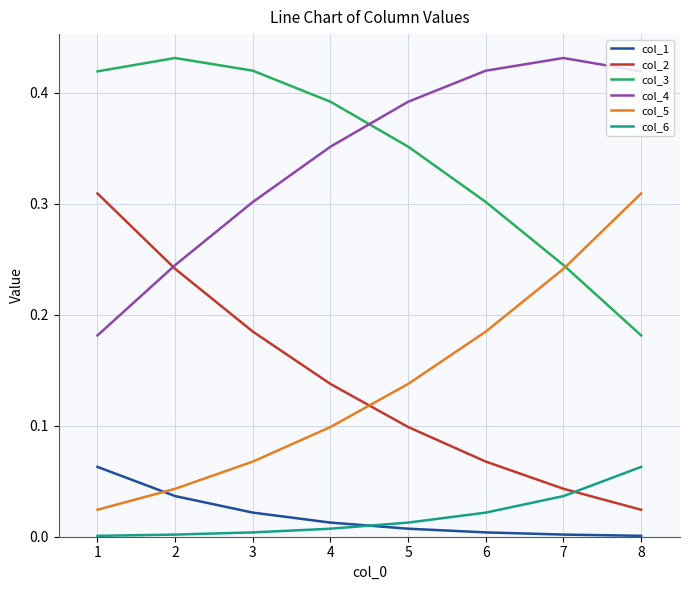

How many lines are shown in the chart?

6